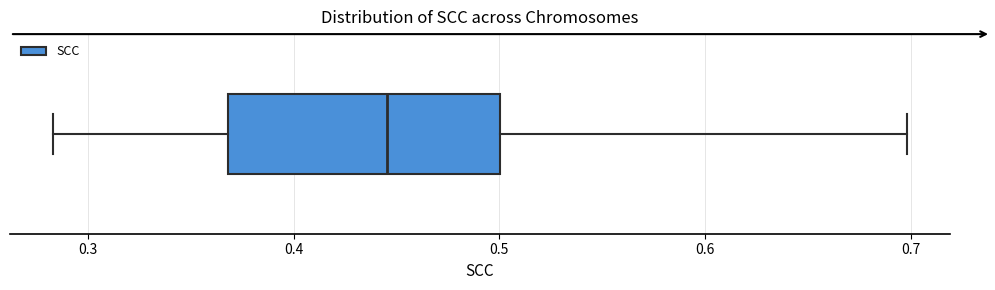

Transcribe this box plot: give where the median line is, the range the box spans, and where the two whiskers end, as read against the x-axis. The values are not printed on the chart, so give them approximately, as read against the axis.

median 0.45, box 0.37 to 0.50, whiskers 0.28 to 0.70